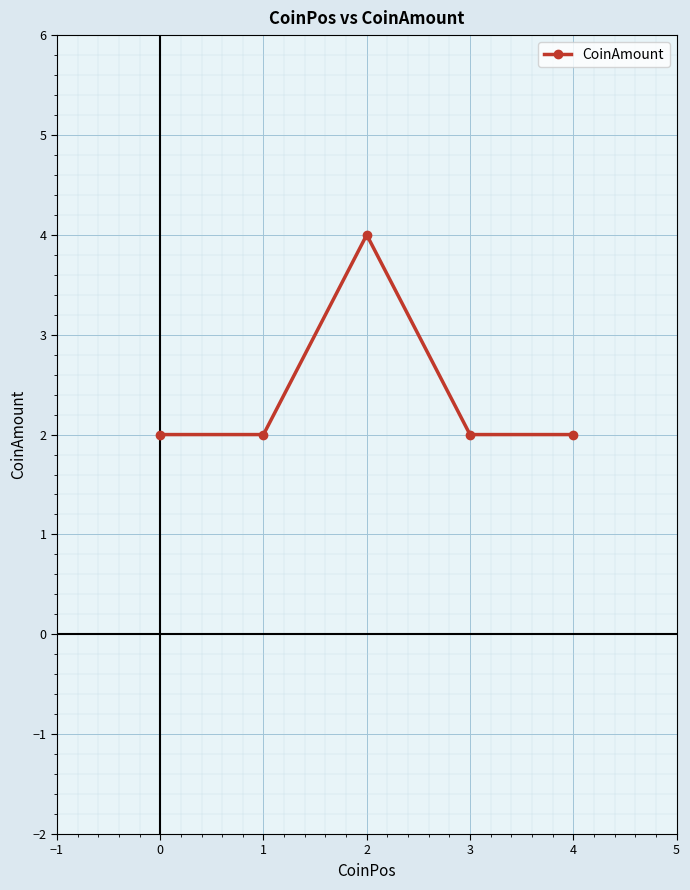

What is the change in value from 0 to 2?

+2